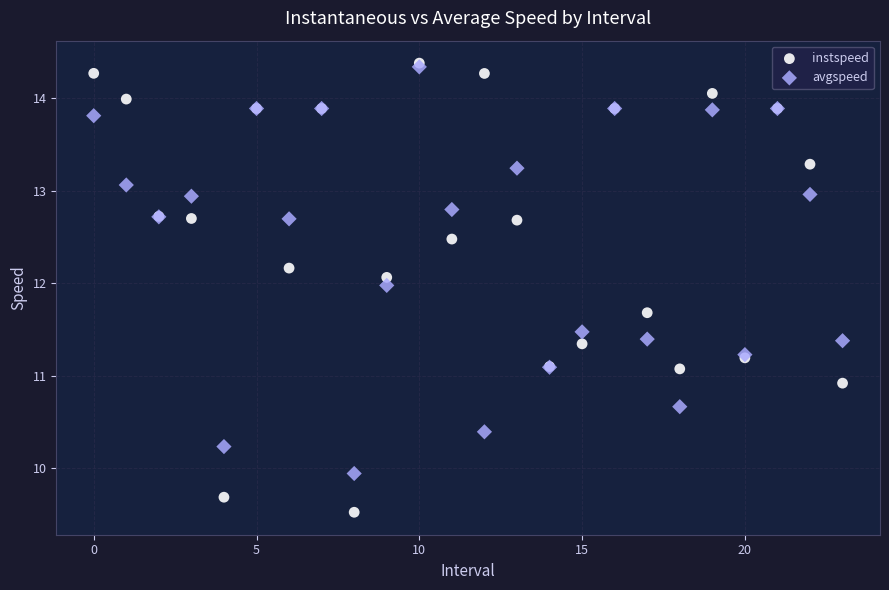

What are all the series names shown in the legend?

instspeed, avgspeed